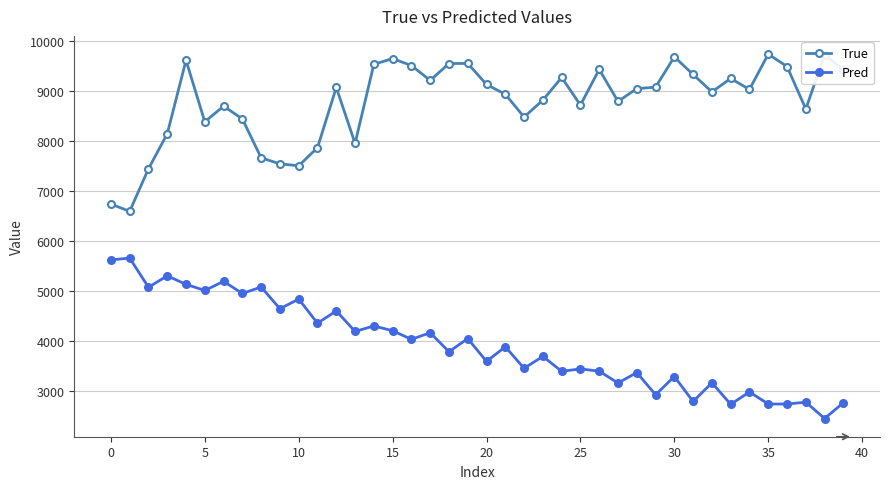

What is the value of the Pred point at the 12th from the left?

4348.0